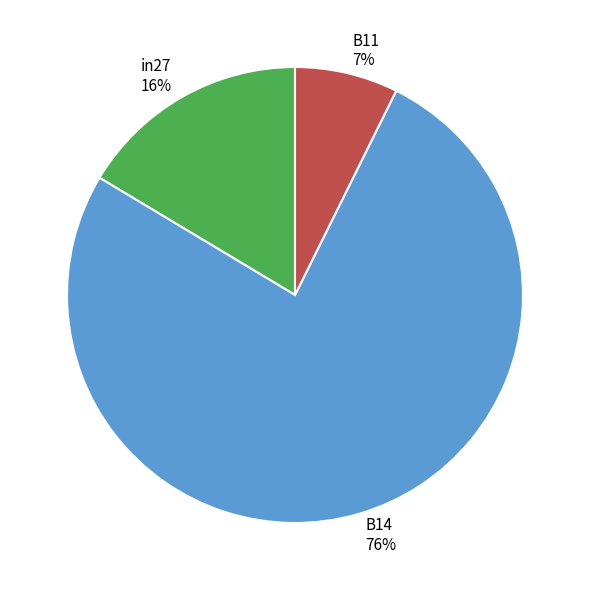

Rank the categories by value from lowest to highest.

B11, in27, B14